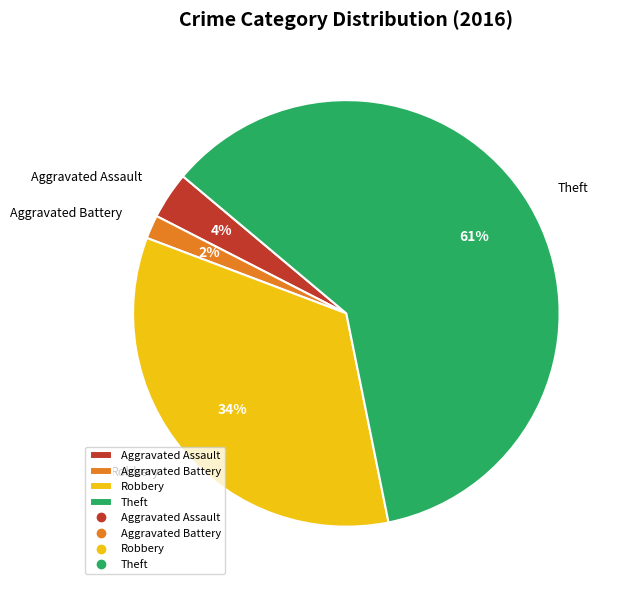

Between Aggravated Assault and Robbery, which is larger?

Robbery